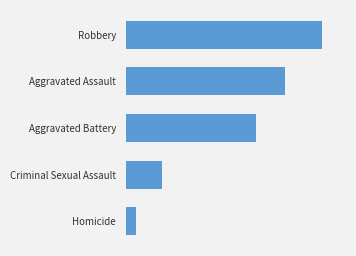

Does the chart contain any negative values?

No